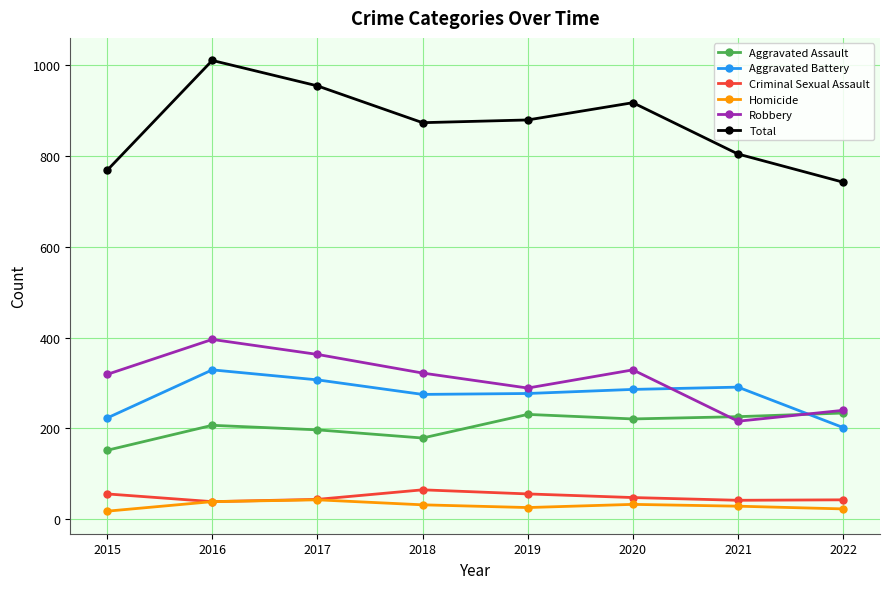

Is it true that Robbery equals 180 at 2020?

False